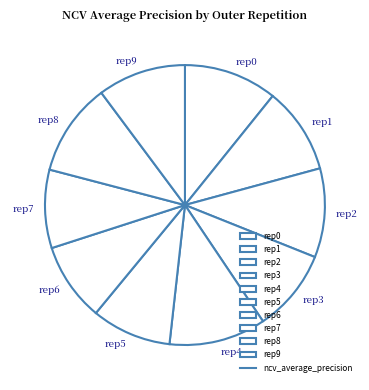

Which has a higher value, rep3 or rep9?

rep9